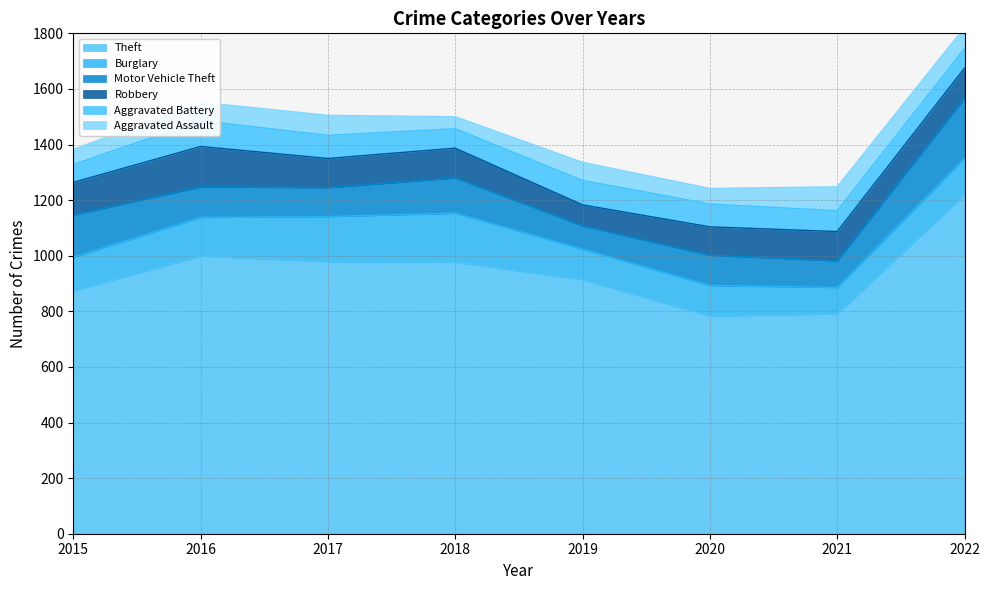

How many values in the Burglary series exceed 132?

3